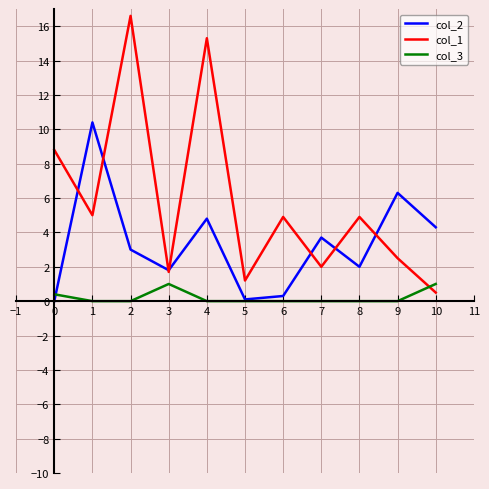

Which series changed the most between 2 and 3?

col_1